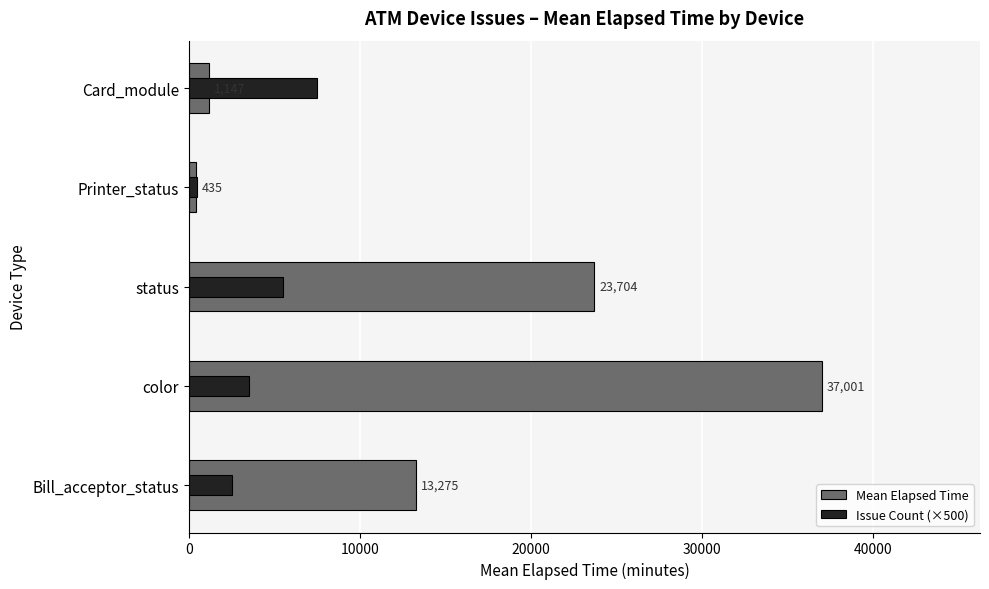

What is the maximum value shown in the chart?

37001